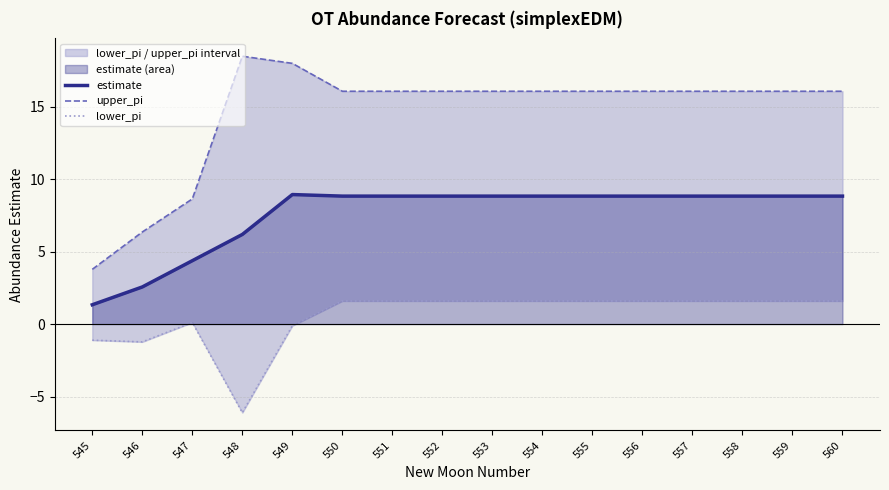

Which category has the lowest value across all series?

548